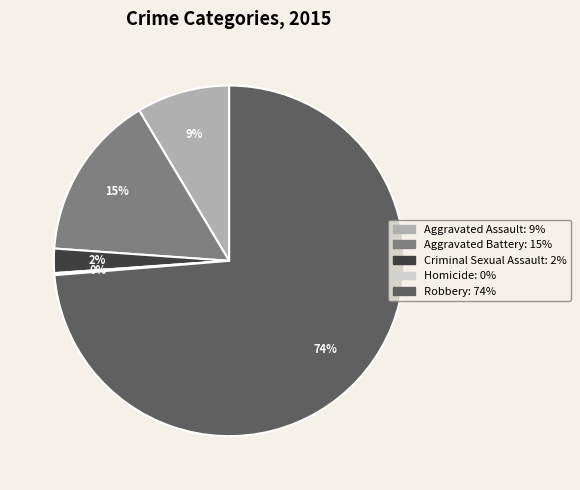

To the nearest percent, what is the difference between the largest and smallest slice percentages?

74%